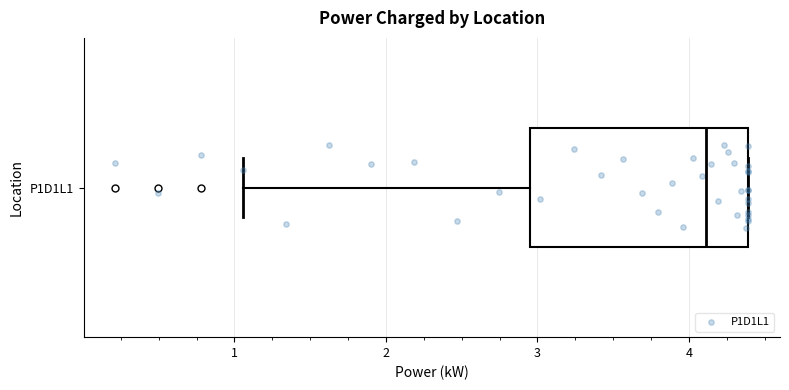

Where is the right edge of the box for P1D1L1 on the x-axis? The values are not printed on the chart, so give them approximately, as read against the axis.

4.4